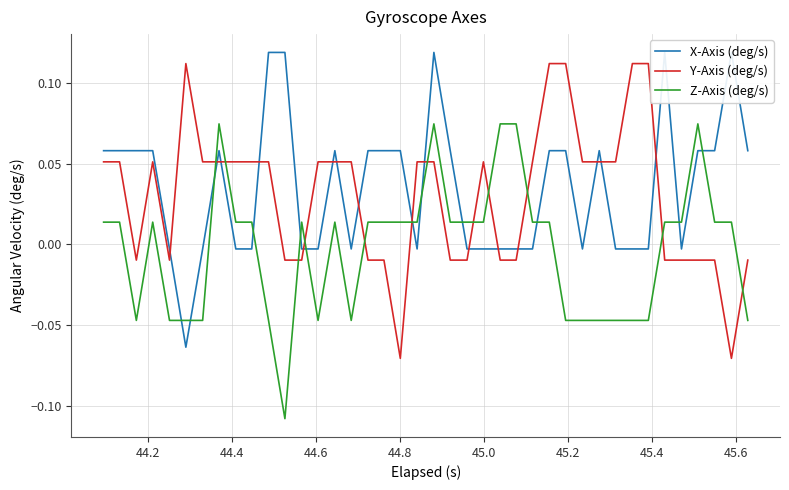

What is the greatest value displayed?

0.1